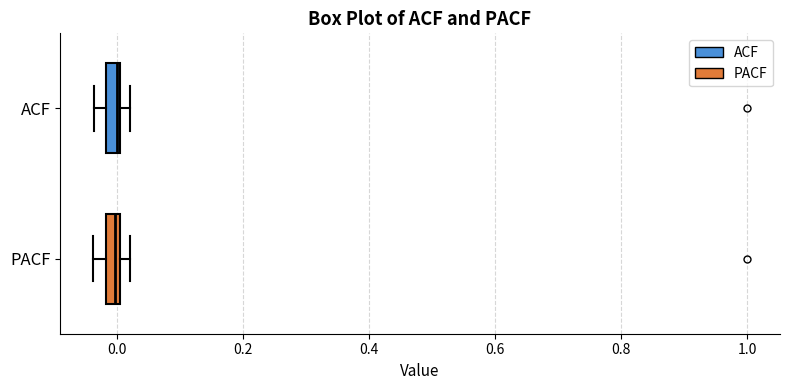

Where is the left edge of the box for ACF on the x-axis? The values are not printed on the chart, so give them approximately, as read against the axis.

-0.02